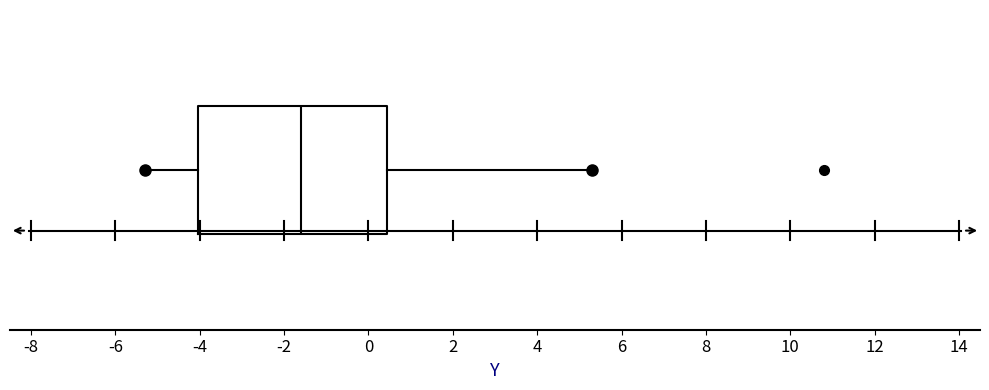

Where is the right edge of the box on the x-axis? The values are not printed on the chart, so give them approximately, as read against the axis.

0.4